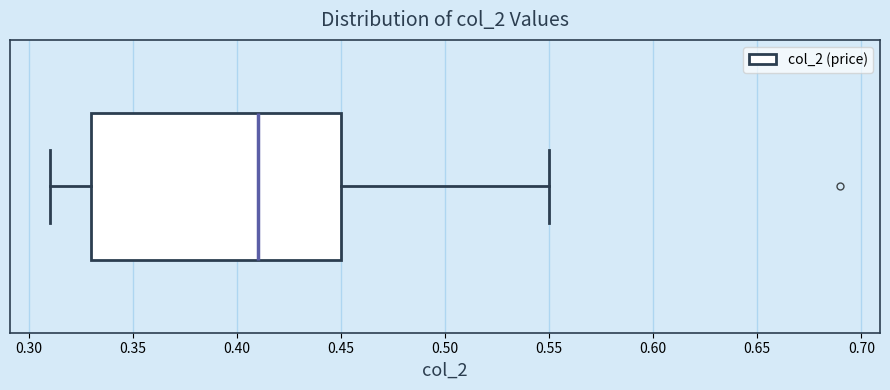

Read this box plot against the x-axis: the position of the median line, the range covered by the box, and the ends of both whiskers. The values are not printed on the chart, so give them approximately, as read against the axis.

median 0.41, box 0.33 to 0.45, whiskers 0.31 to 0.55